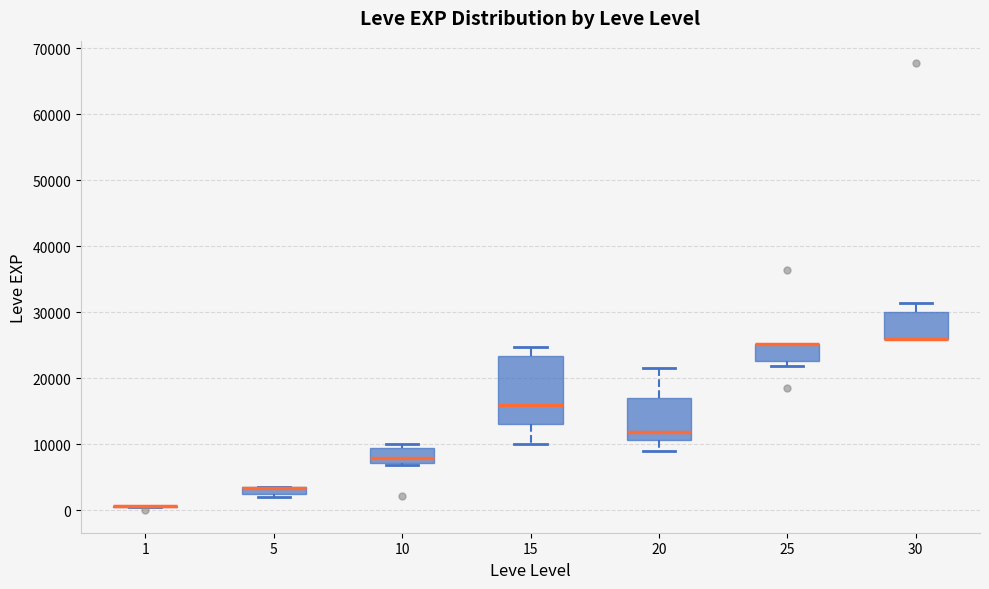

Which box is the tallest, from its lower edge to its upper edge?

15